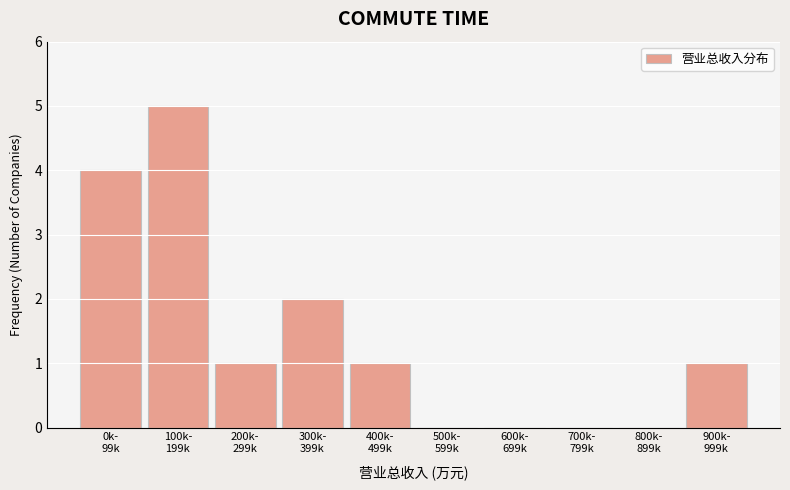

What is the sum of all values?

14